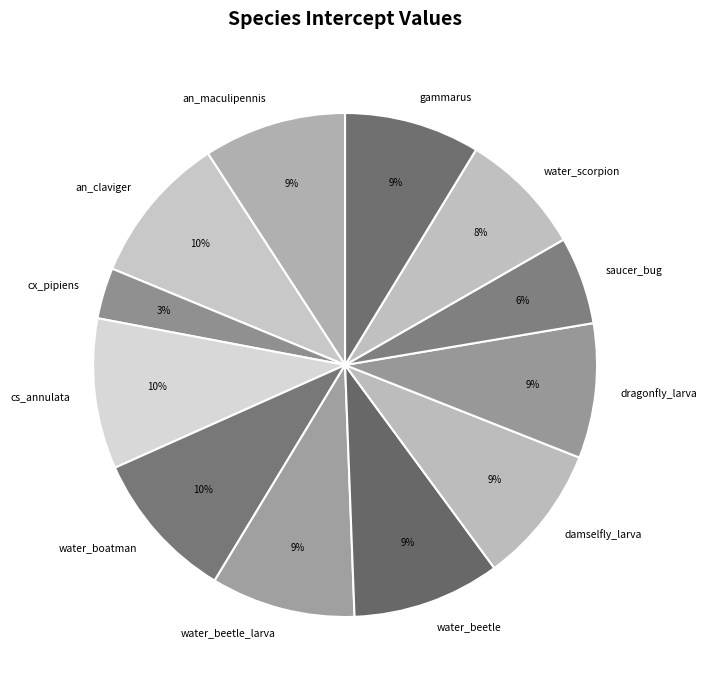

To the nearest percent, what is the average slice percentage?

8%